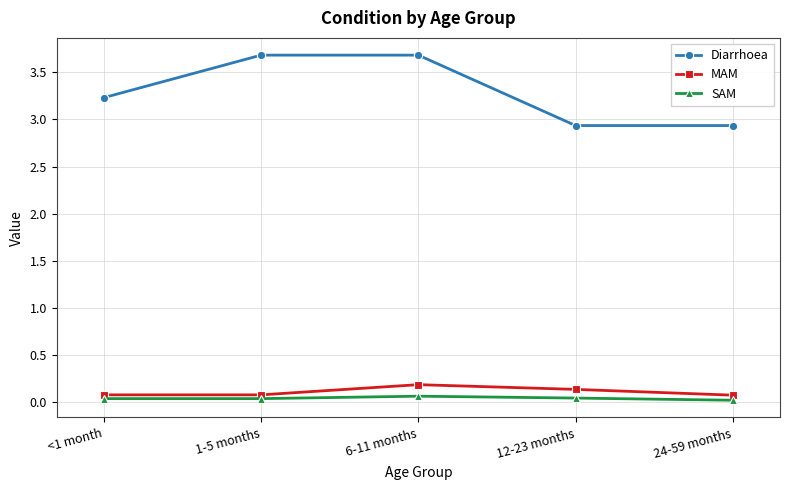

What is the sum of the MAM values at 6-11 months and 12-23 months?

0.3